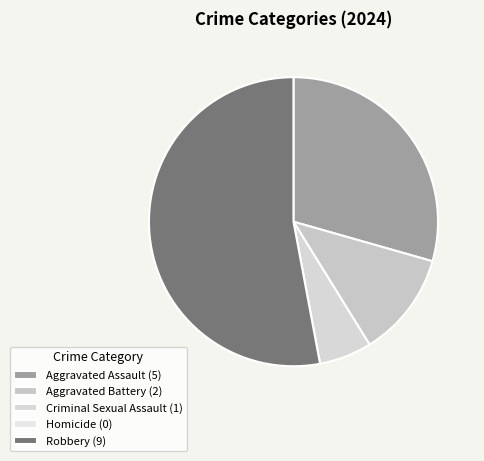

Is there any slice that represents more than half of the pie?

Yes